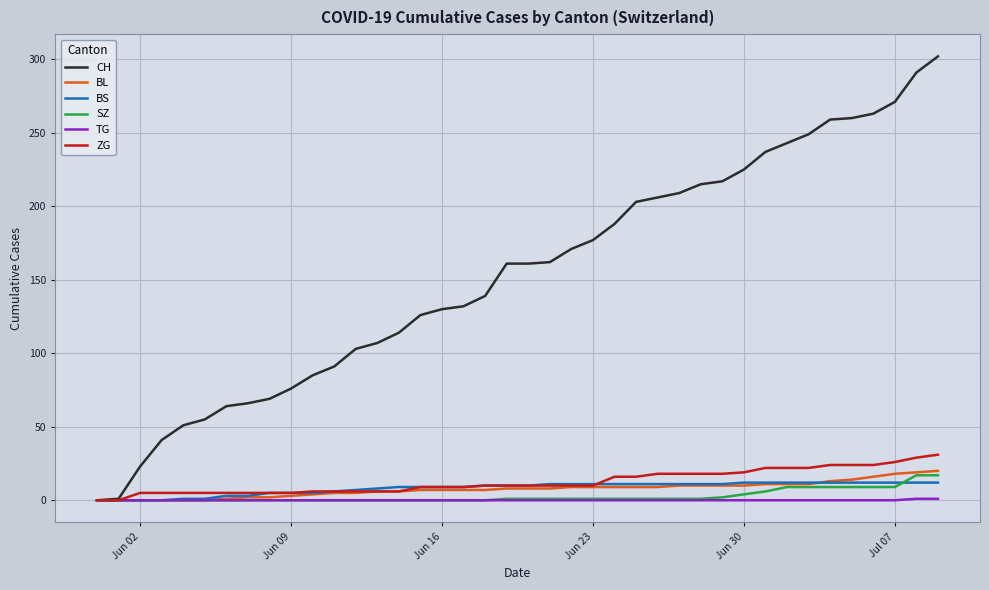

Which series has the largest range (max minus min)?

CH